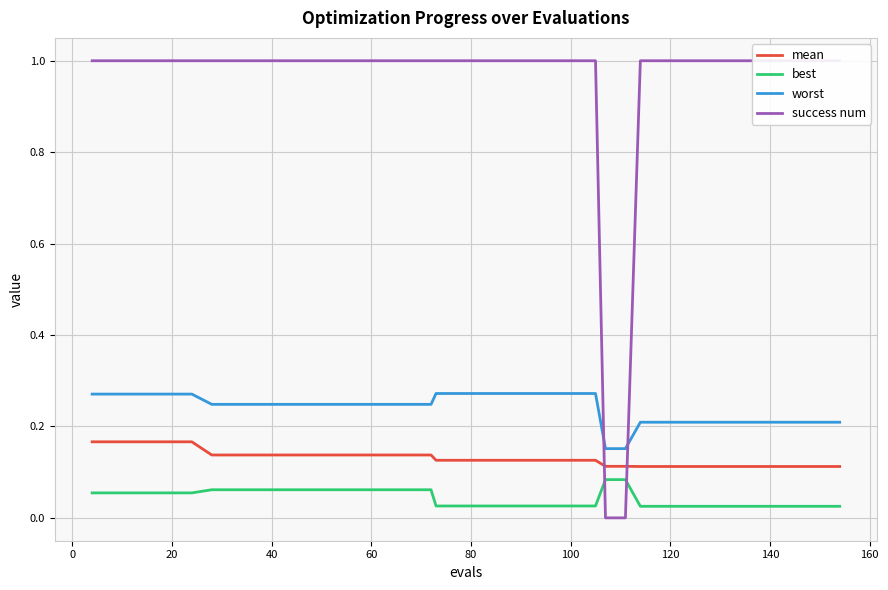

True or false: best and mean intersect in this chart.

False